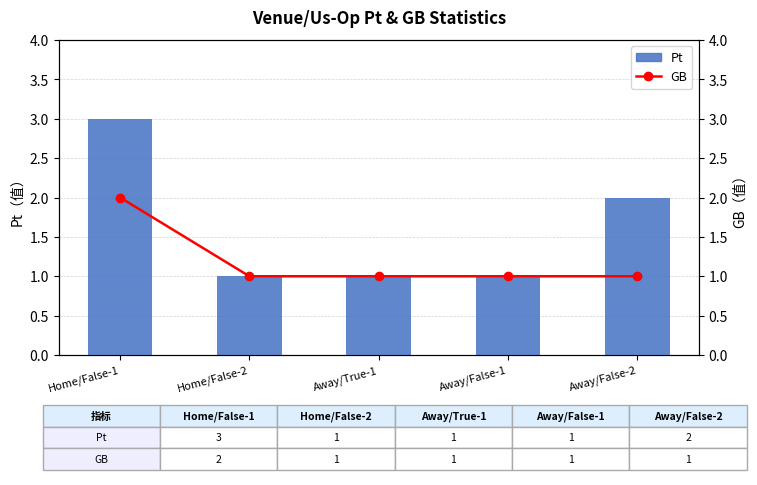

Reading left to right, list all the values displayed in this chart.

Pt: 3	1	1	1	2
GB: 2	1	1	1	1